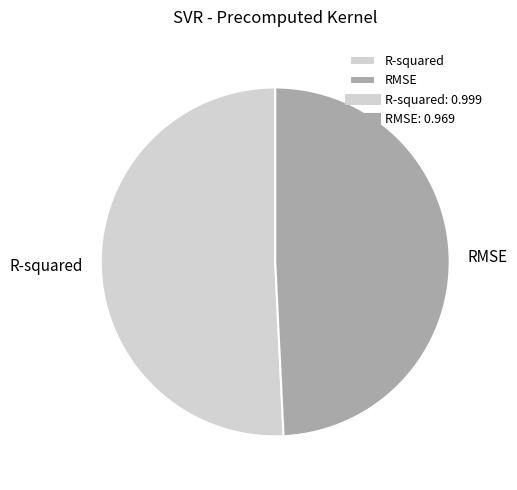

True or false: R-squared accounts for 51% of the total.

True